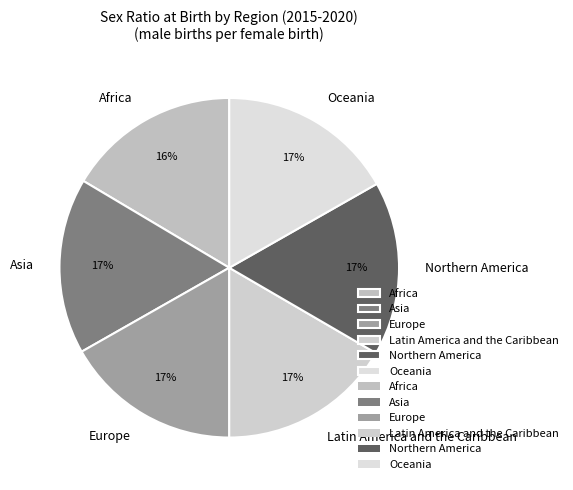

Is it true that Europe is 10% of the pie?

False